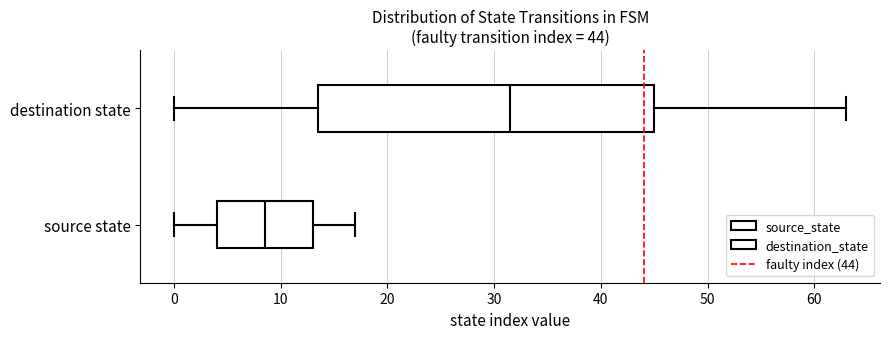

Comparing the boxes themselves (not the whiskers), which one is the widest?

destination state